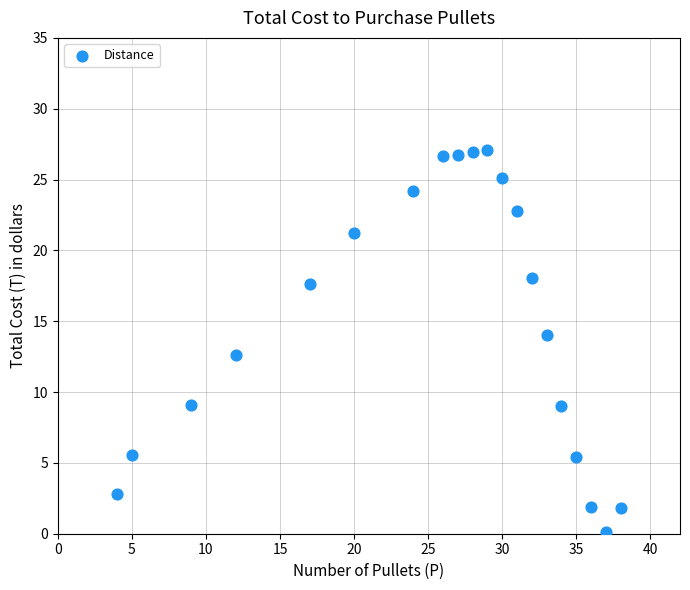

What Y value in the scatter plot is closest to 13?

12.6